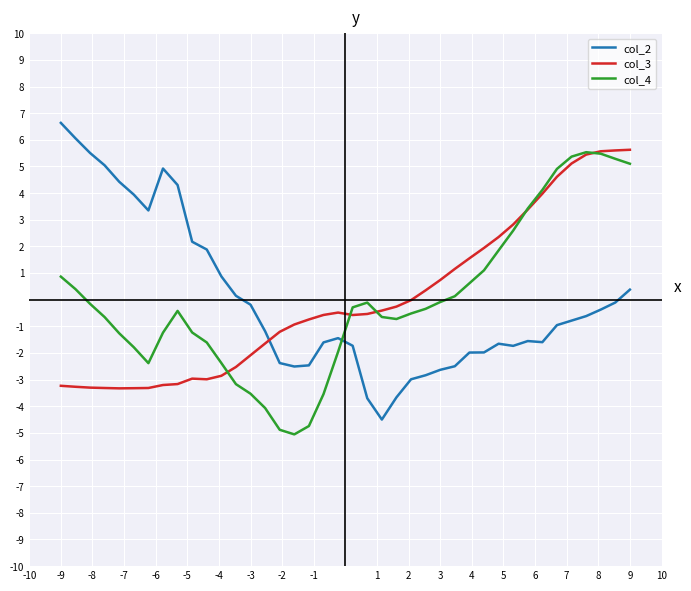

Which series ends up on top after the final intersection of col_2 and col_3?

col_3